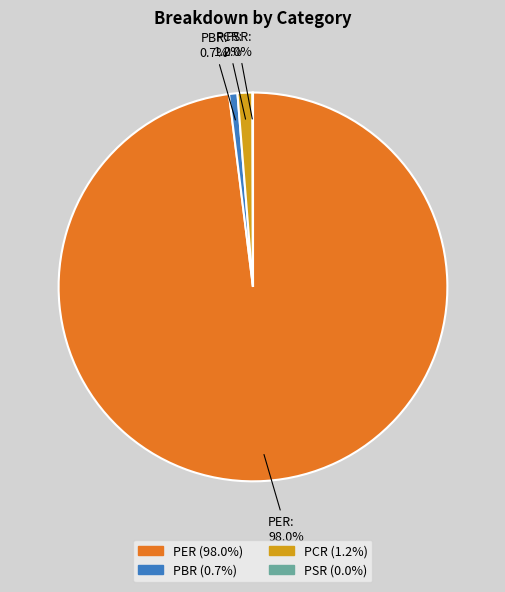

How much of the chart is everything except PCR?

98.8%